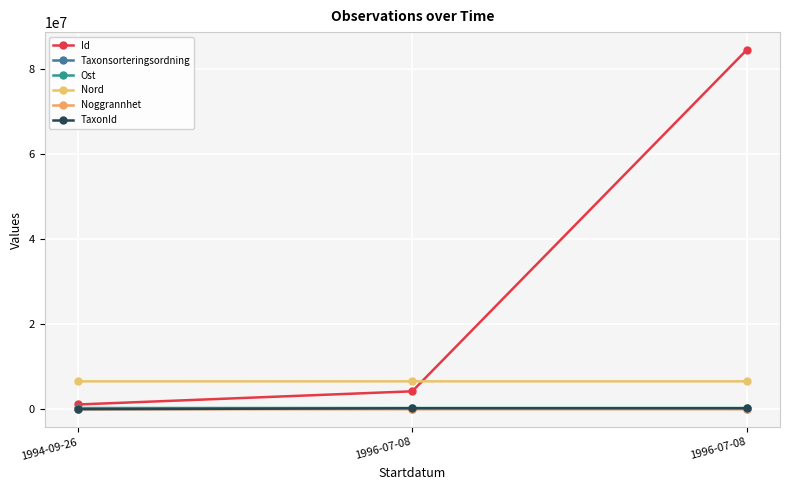

Is this an area chart (filled region under the line)?

No